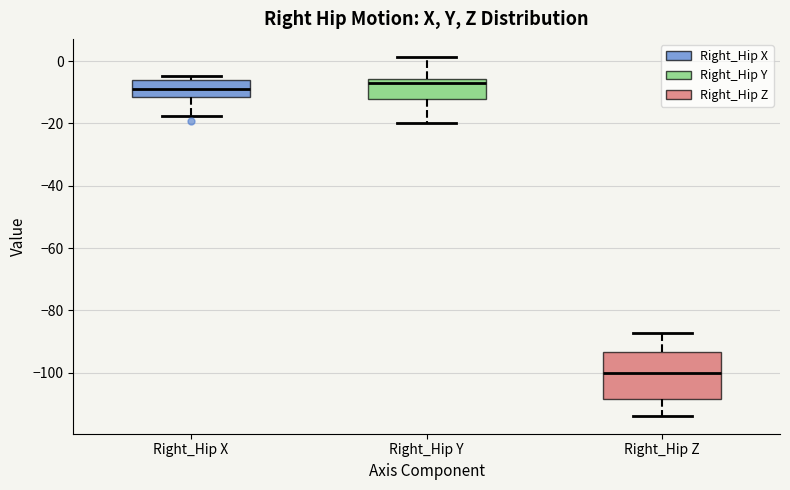

Which box has the lowest median line?

Right_Hip Z